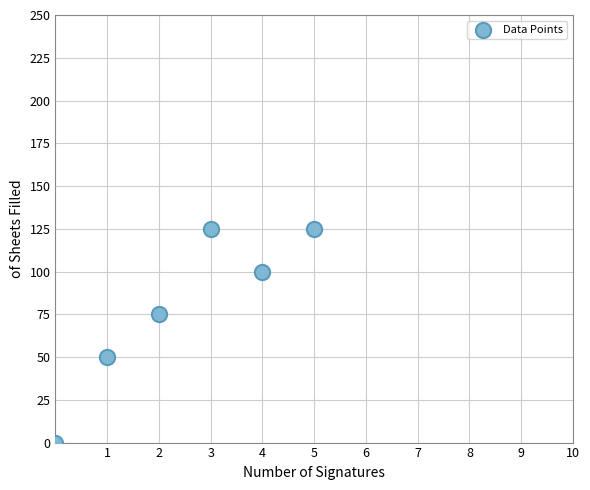

What is the range of Y values (max minus min)?

125